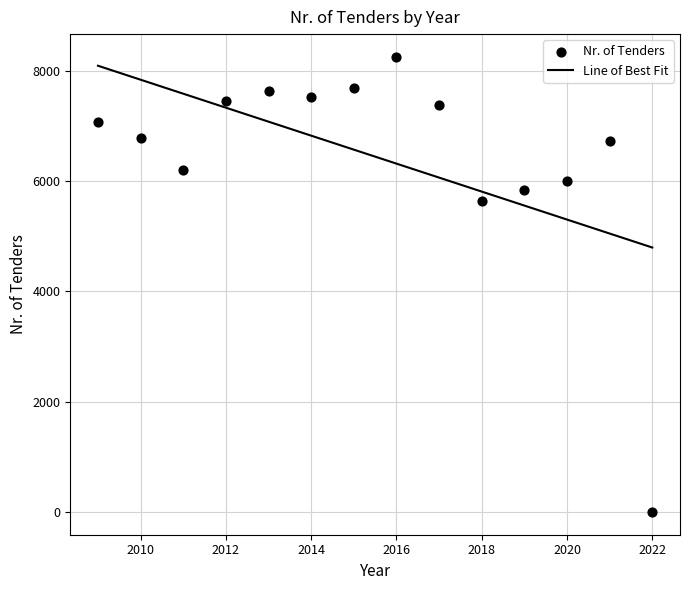

What Y value in the scatter plot is closest to 4126?

5634